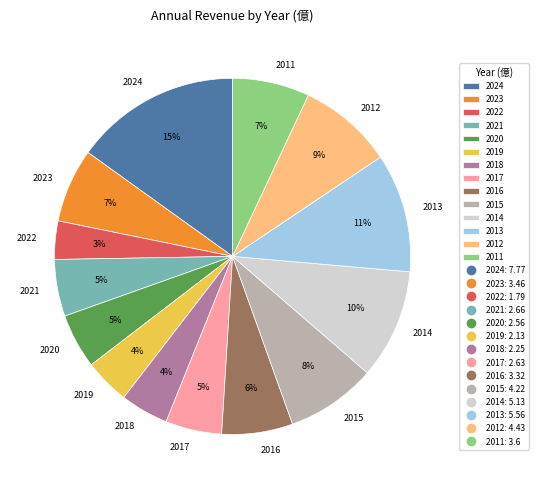

To the nearest percent, what is the difference between the 2015 and 2024 slice percentages?

7%